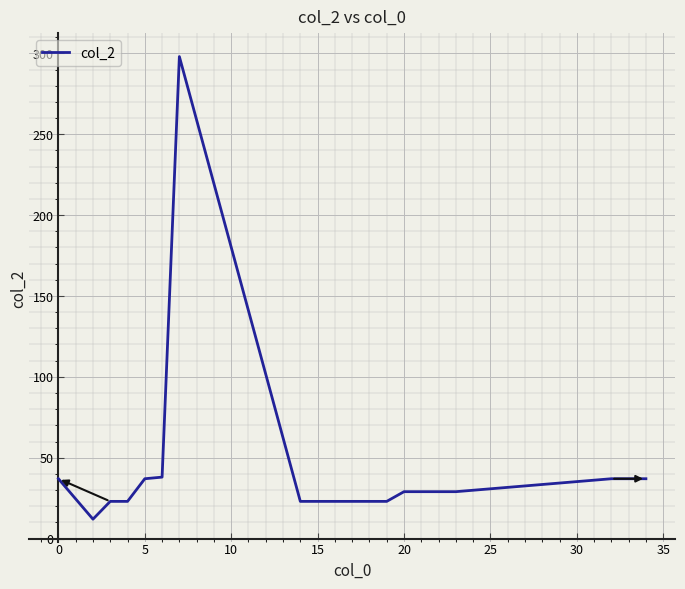

What is the smallest value displayed?

12